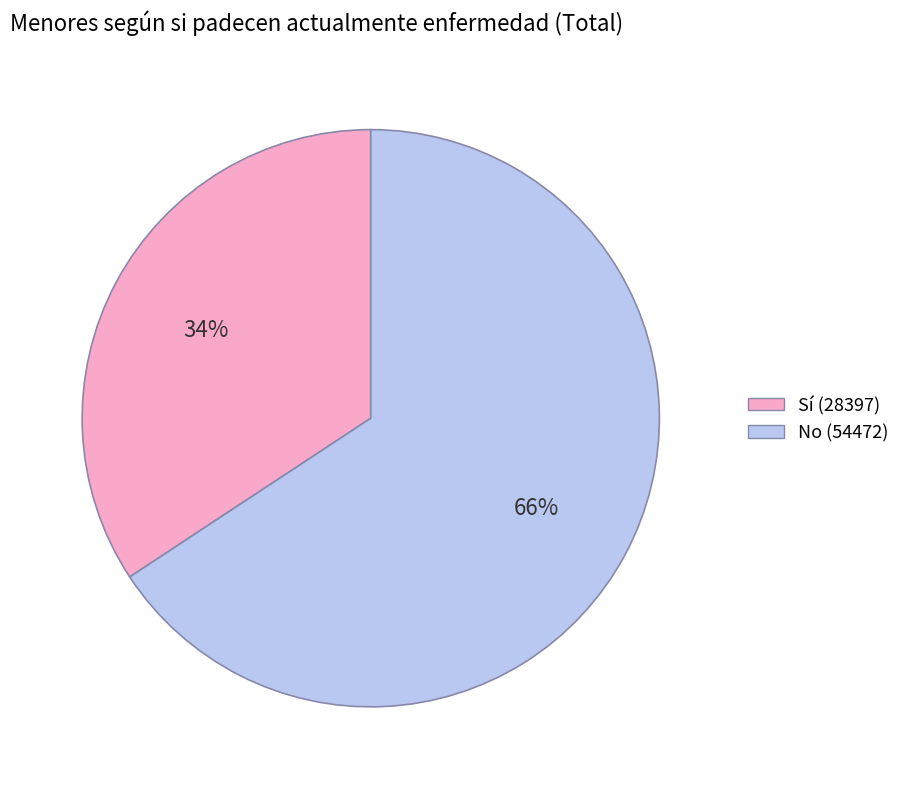

Does any single category account for the majority?

Yes